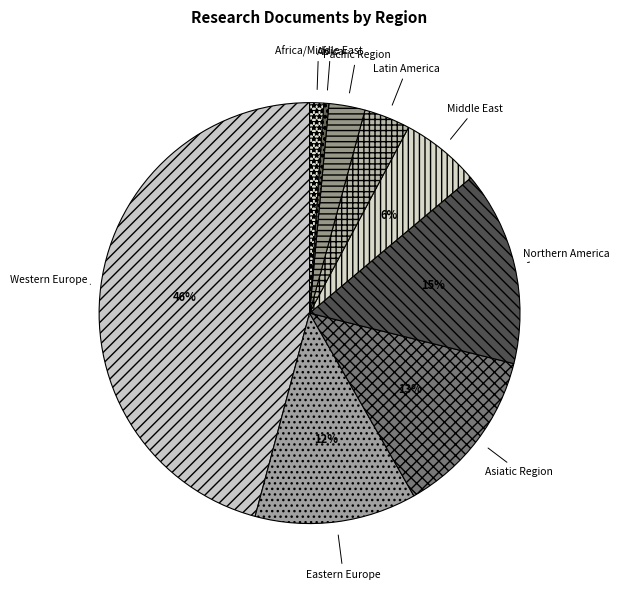

Approximately how many times larger is the value at Africa/Middle East compared to Eastern Europe?

0.1